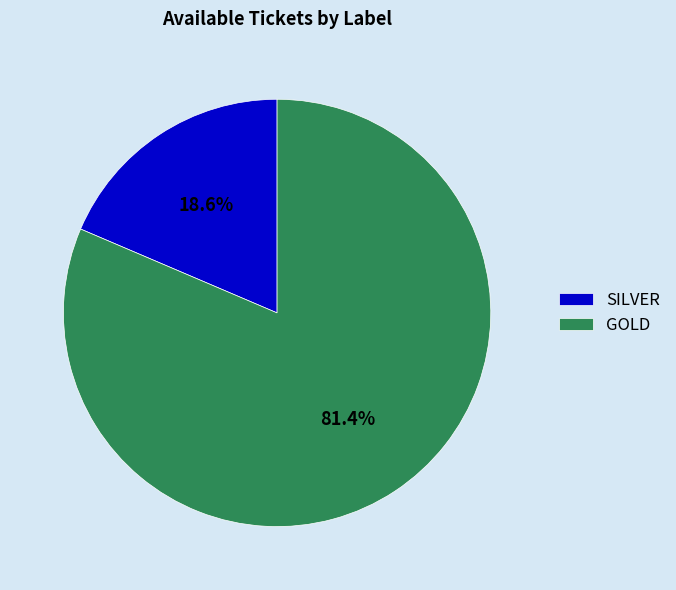

To the nearest percent, what is the average slice percentage?

50%